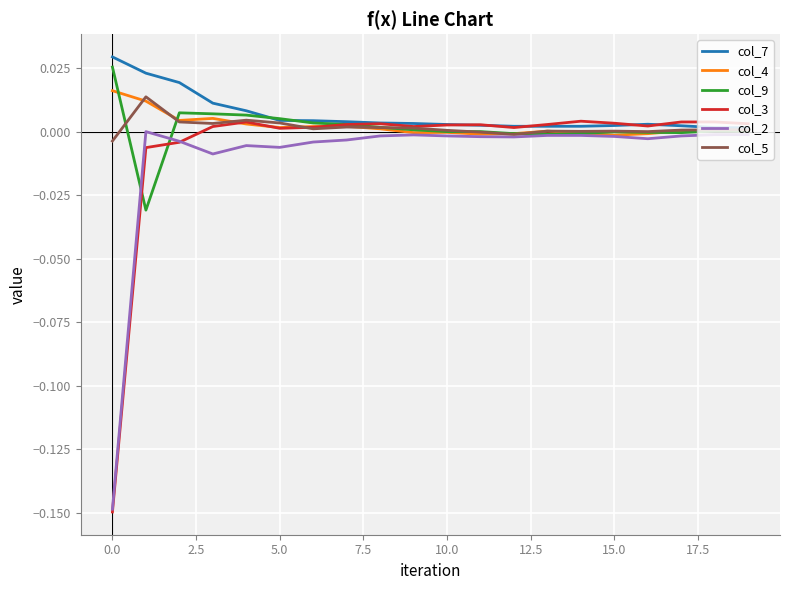

Which series has the widest spread of values?

col_3